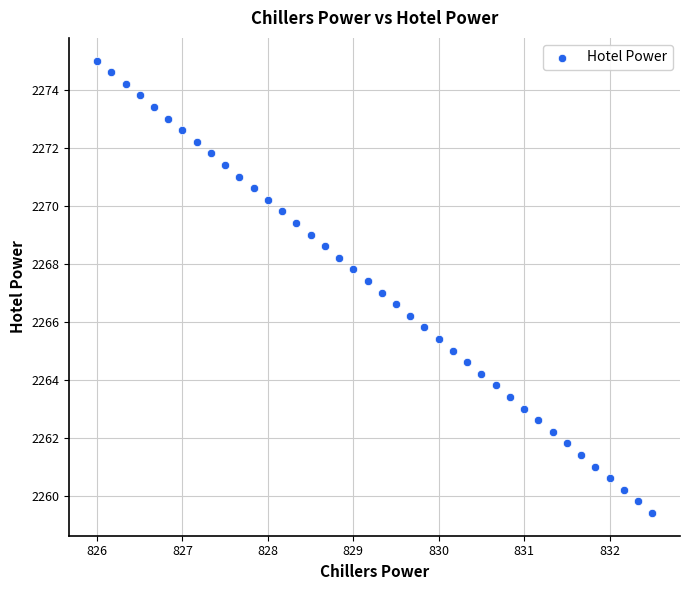

What is the range of X values (max minus min)?

6.5